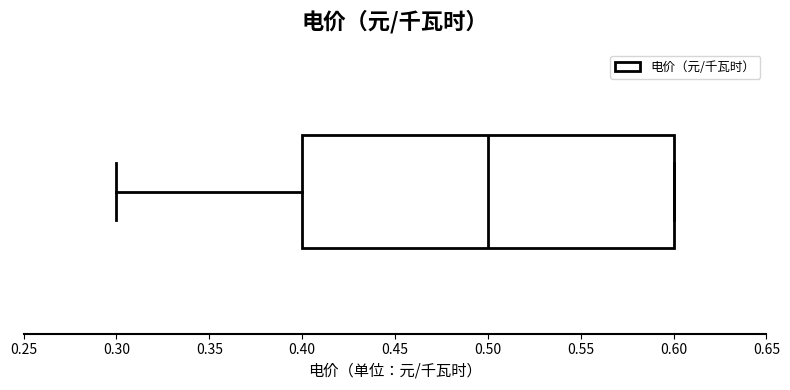

Transcribe this box plot: give where the median line is, the range the box spans, and where the two whiskers end, as read against the x-axis. The values are not printed on the chart, so give them approximately, as read against the axis.

median 0.5, box 0.4 to 0.6, whiskers 0.3 to 0.6